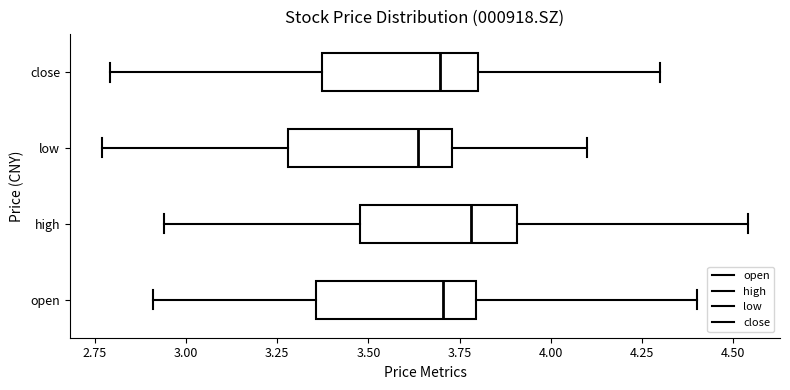

Reading bottom to top, read every box against the x-axis: the position of its median line, the range the box covers, and the ends of its whiskers. The values are not printed on the chart, so give them approximately, as read against the axis.

open: median 3.70, box 3.35 to 3.80, whiskers 2.90 to 4.40
high: median 3.80, box 3.50 to 3.90, whiskers 2.95 to 4.55
low: median 3.65, box 3.30 to 3.75, whiskers 2.75 to 4.10
close: median 3.70, box 3.35 to 3.80, whiskers 2.80 to 4.30